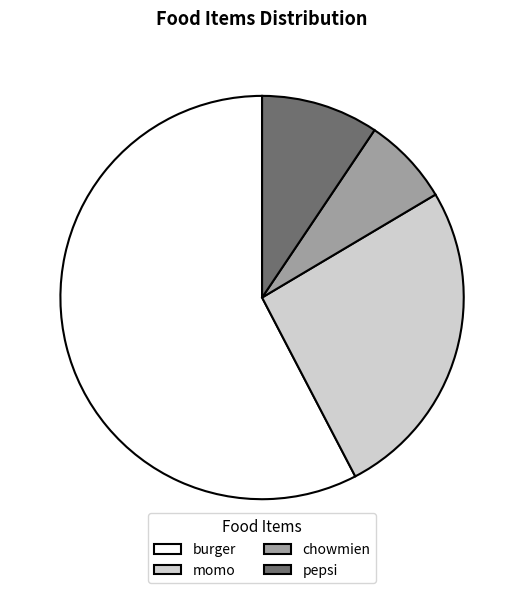

Is the sum of chowmien and pepsi greater than half?

No